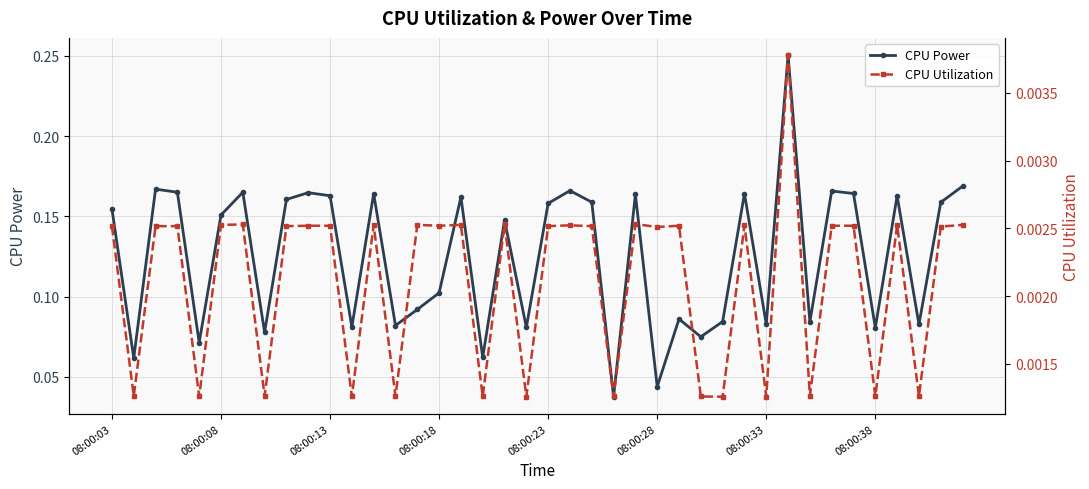

How many CPU Power values are between 0 and 1?

40